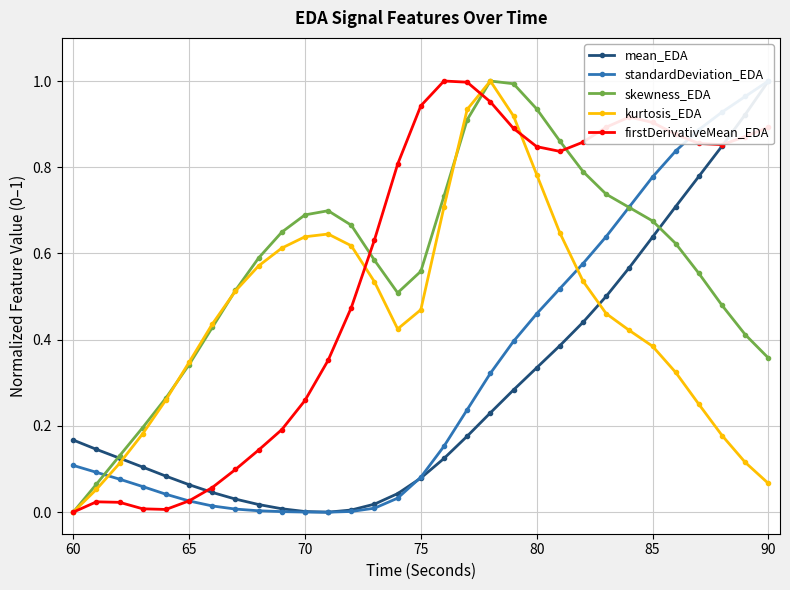

What are all the series names shown in the legend?

mean_EDA, standardDeviation_EDA, skewness_EDA, kurtosis_EDA, firstDerivativeMean_EDA